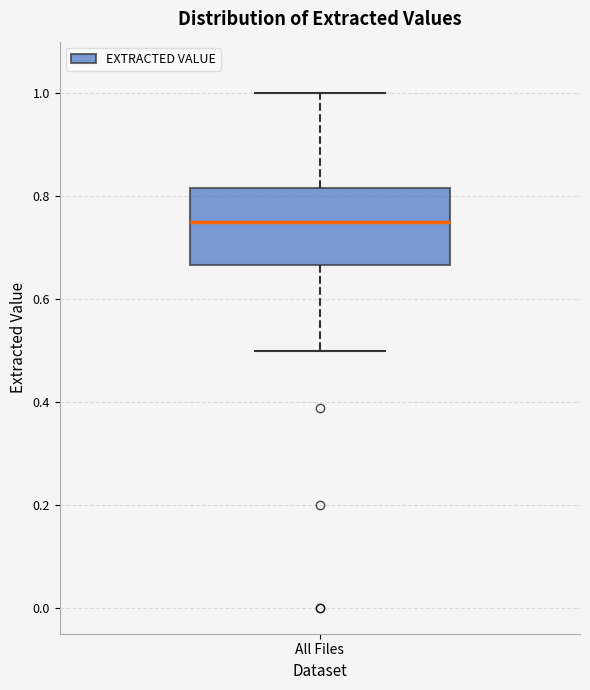

Transcribe this box plot: give where the median line is, the range the box spans, and where the two whiskers end, as read against the y-axis. The values are not printed on the chart, so give them approximately, as read against the axis.

median 0.76, box 0.66 to 0.82, whiskers 0.50 to 1.00